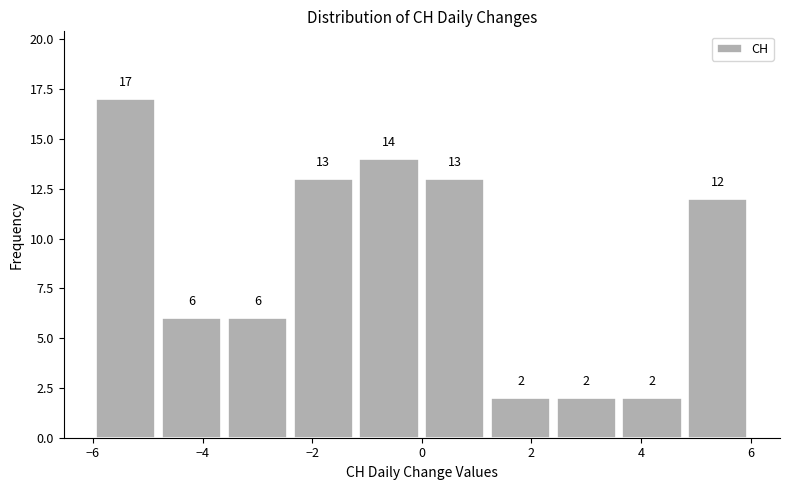

Which range on the x-axis has the tallest bar?

-6.0 to -4.8